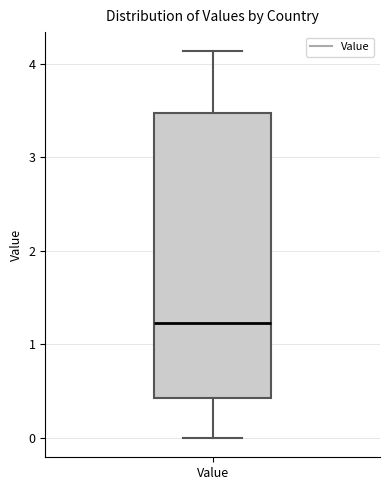

Where does the median line of the box for Value sit on the y-axis? The values are not printed on the chart, so give them approximately, as read against the axis.

1.2